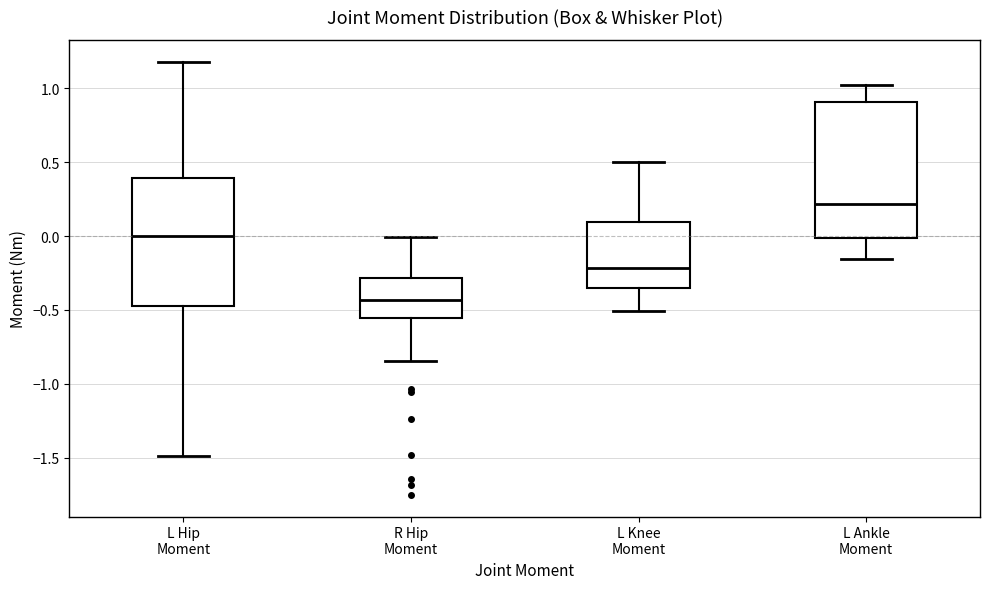

Which box's median line is the highest?

L Ankle Moment